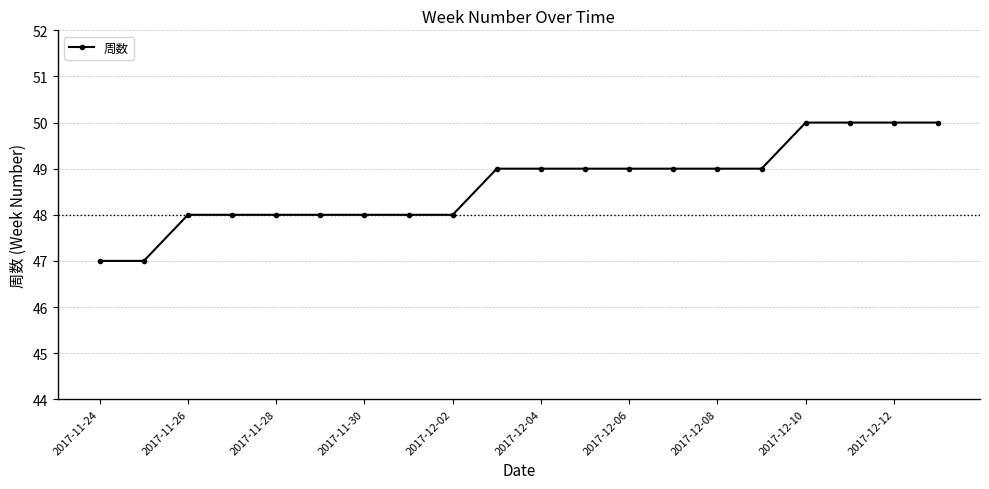

Count the number of data series in this chart.

1